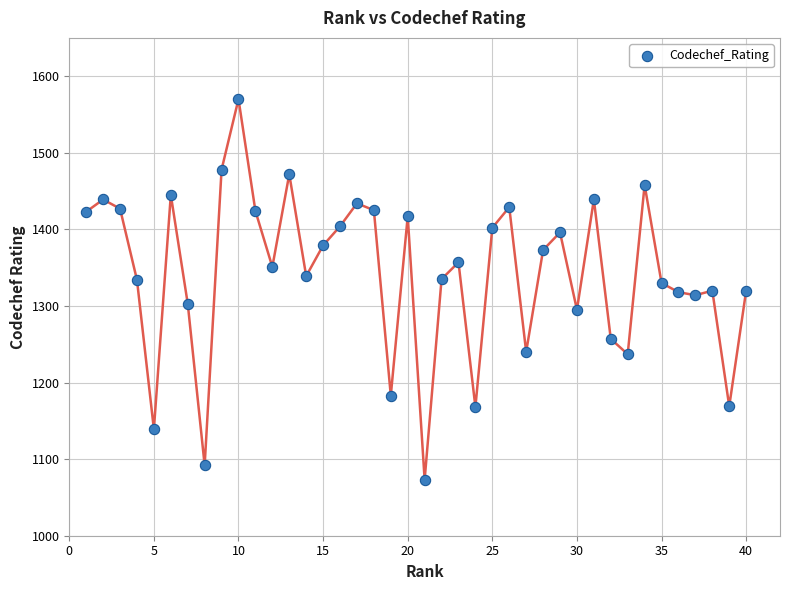

What is the range of Y values (max minus min)?

497